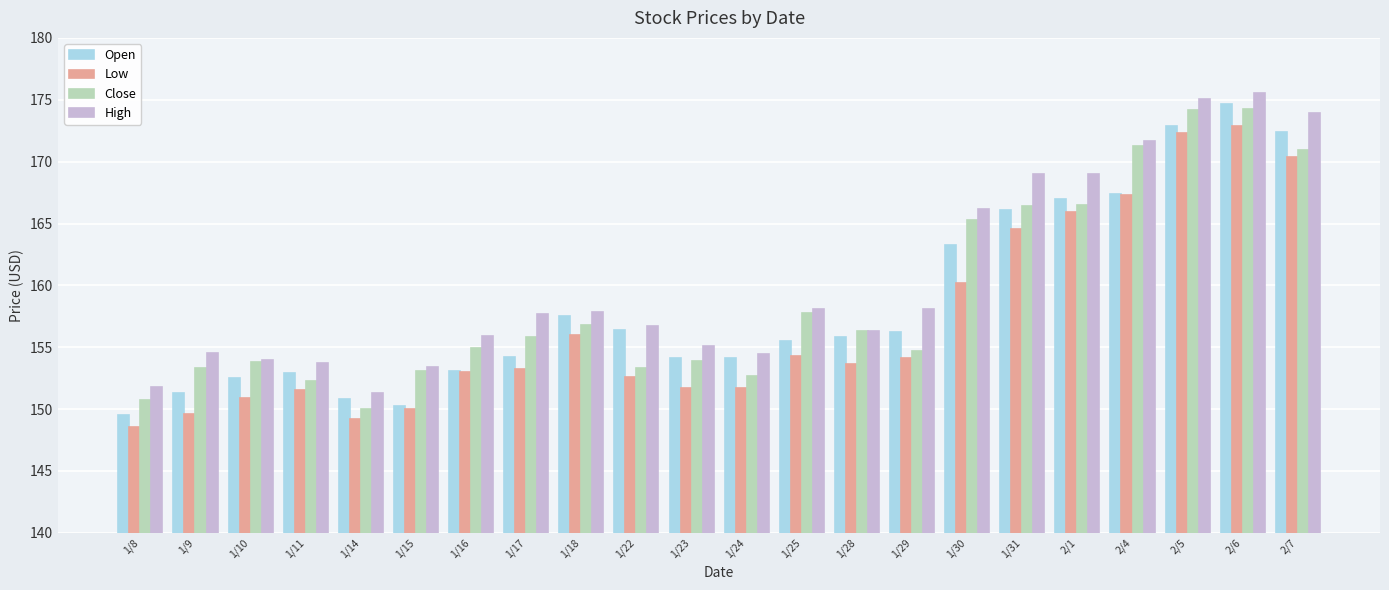

What position from the left is 1/28?

14